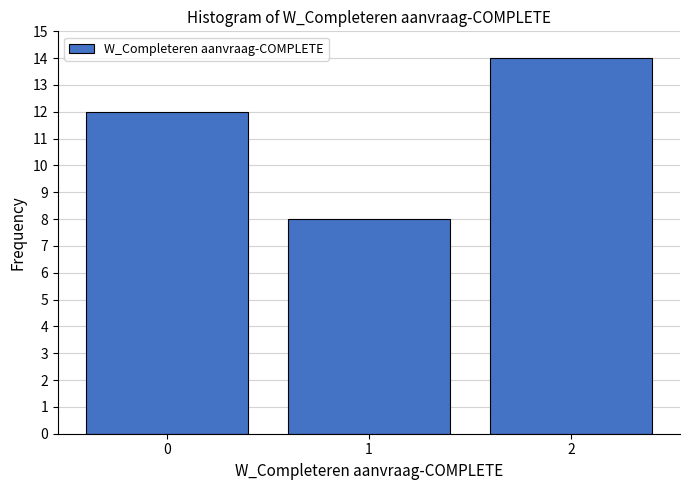

Over which range of the x-axis is the bar tallest?

1.5 to 2.5